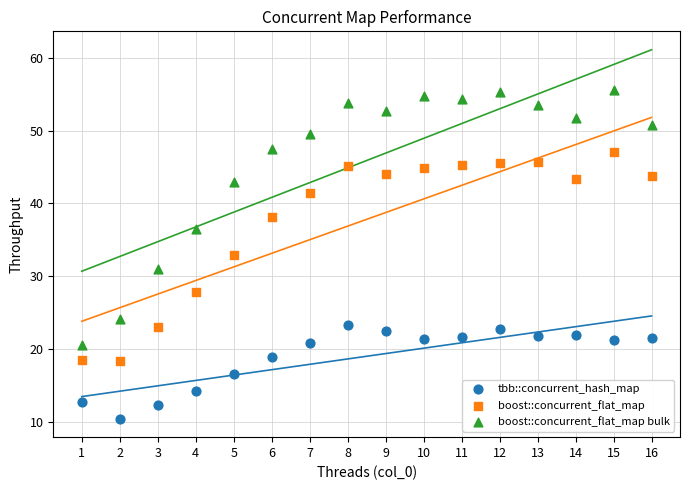

Which series has the largest Y range (max minus min)?

boost::concurrent_flat_map bulk